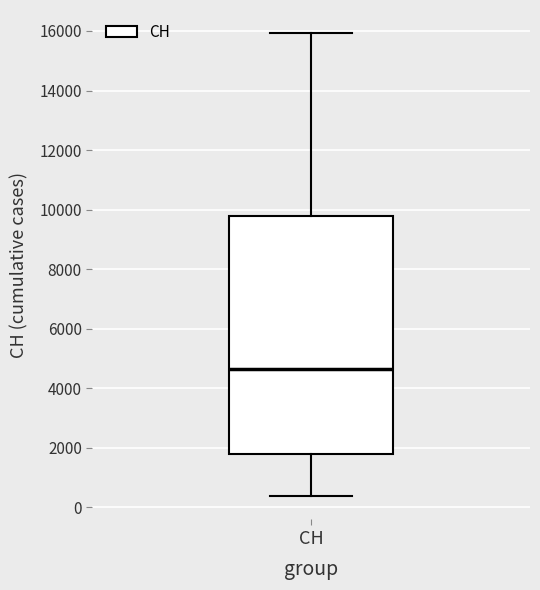

Transcribe this box plot: give where the median line is, the range the box spans, and where the two whiskers end, as read against the y-axis. The values are not printed on the chart, so give them approximately, as read against the axis.

median 4600, box 1800 to 9800, whiskers 400 to 16000